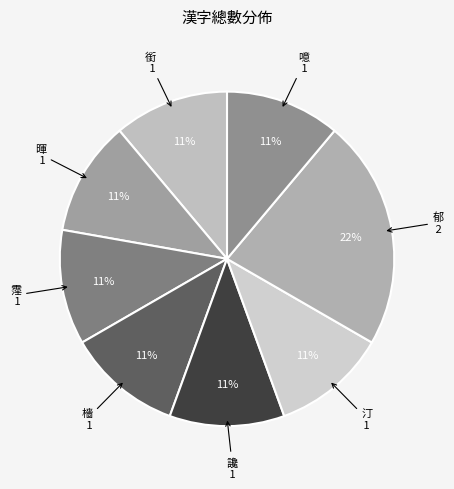

To the nearest percent, what is the average slice percentage?

12%